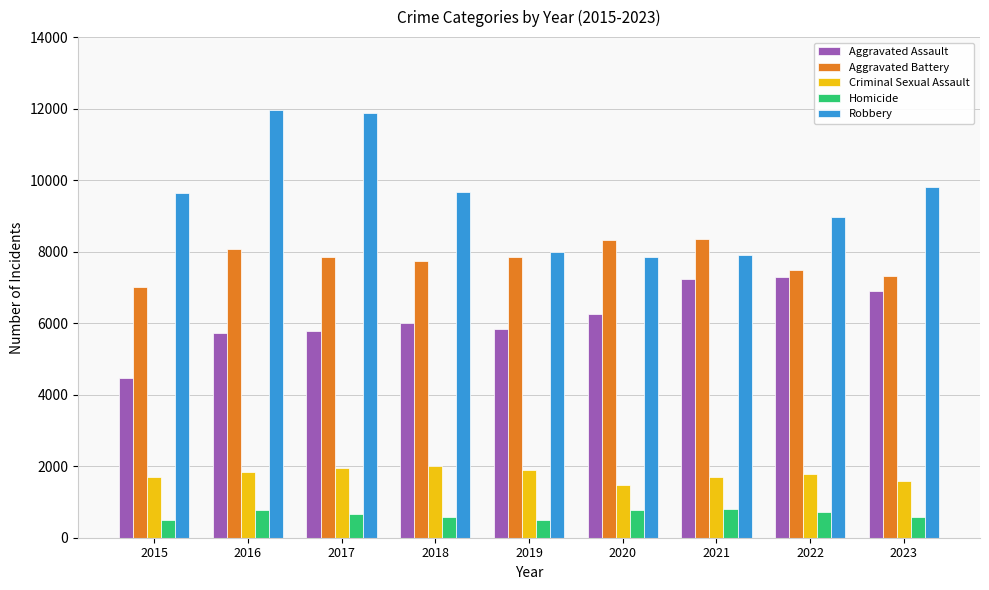

How many bars are there in total?

45